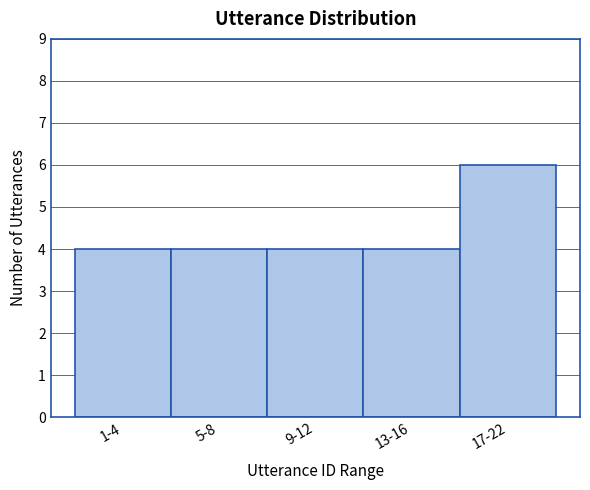

Reading left to right, list all the values displayed in this chart.

4	4	4	4	6